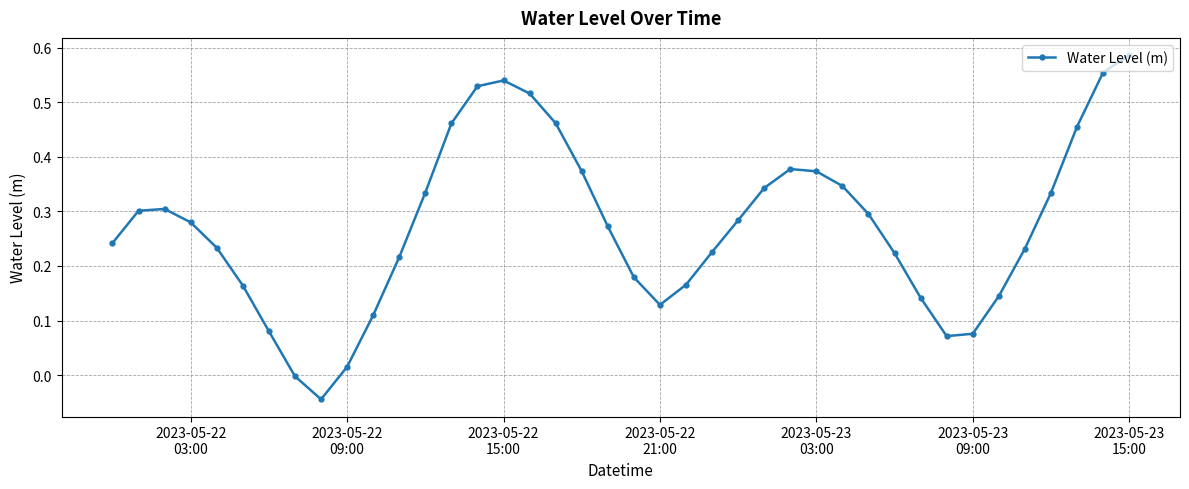

How many interior local valleys (lower than both neighbors) does the data have?

3